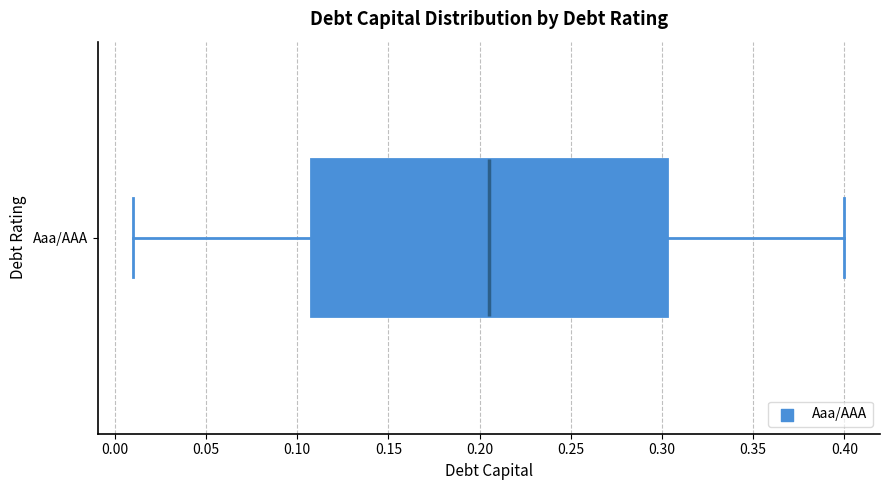

Transcribe this box plot: give where the median line is, the range the box spans, and where the two whiskers end, as read against the x-axis. The values are not printed on the chart, so give them approximately, as read against the axis.

median 0.205, box 0.110 to 0.305, whiskers 0.010 to 0.400